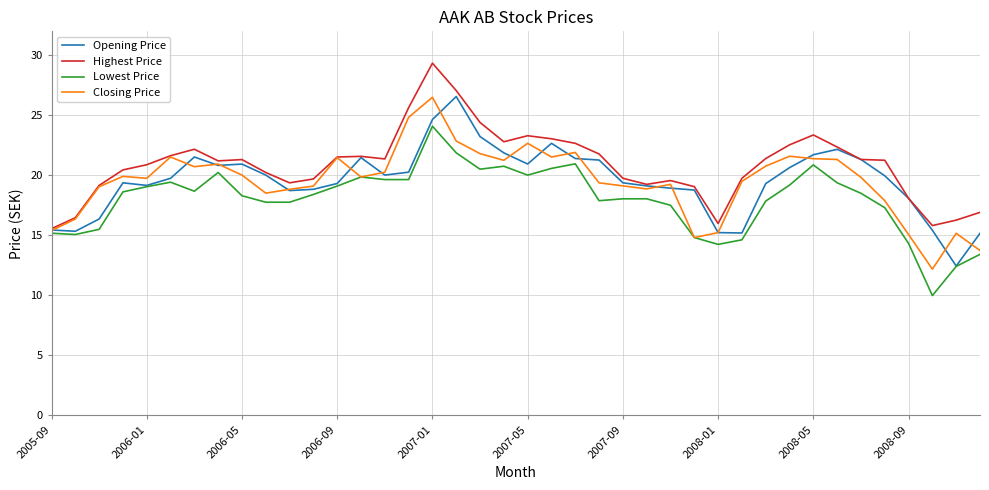

What is the maximum value shown in the chart?

29.3